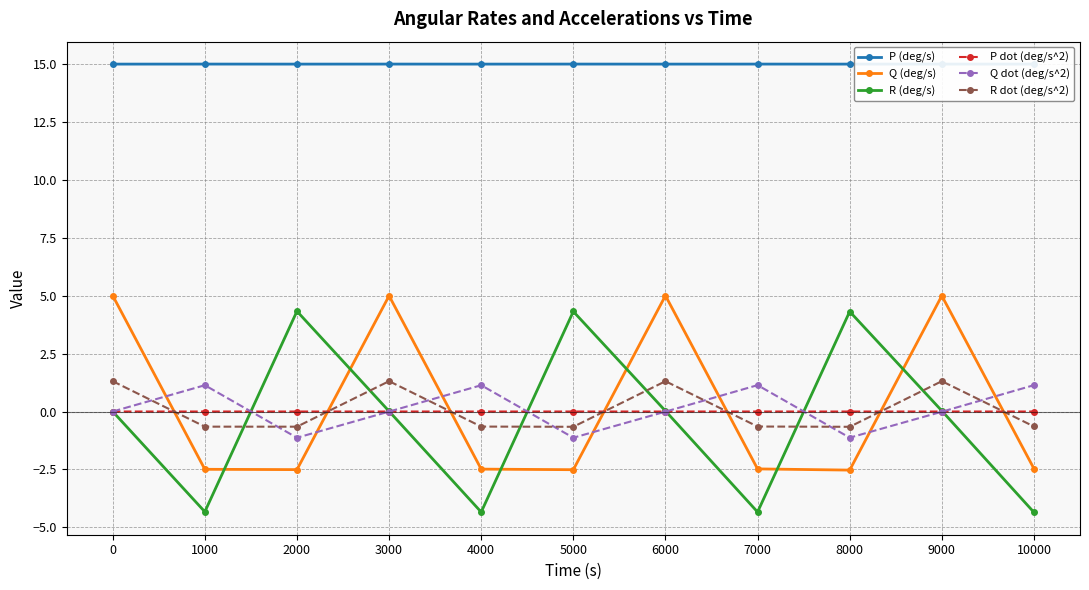

Is it true that P (deg/s) equals 8.9 at 9000?

False